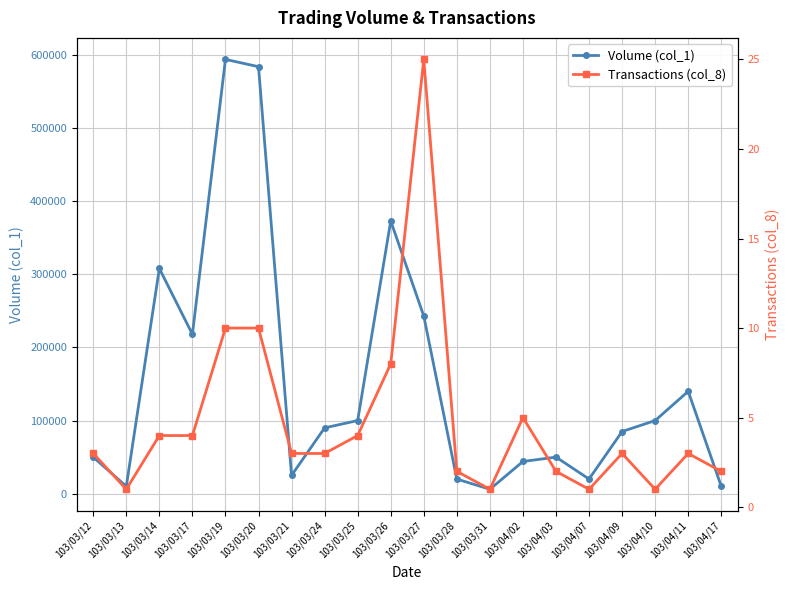

Reading left to right, what are all the values shown in this chart?

Volume (col_1): 103/03/12=50000	103/03/13=10000	103/03/14=308000	103/03/17=218000	103/03/19=594000	103/03/20=584000	103/03/21=25000	103/03/24=90000	103/03/25=100000	103/03/26=373000	103/03/27=243000	103/03/28=20000	103/03/31=6000	103/04/02=44000	103/04/03=50000	103/04/07=20000	103/04/09=85000	103/04/10=100000	103/04/11=140000	103/04/17=10000
Transactions (col_8): 103/03/12=3	103/03/13=1	103/03/14=4	103/03/17=4	103/03/19=10	103/03/20=10	103/03/21=3	103/03/24=3	103/03/25=4	103/03/26=8	103/03/27=25	103/03/28=2	103/03/31=1	103/04/02=5	103/04/03=2	103/04/07=1	103/04/09=3	103/04/10=1	103/04/11=3	103/04/17=2